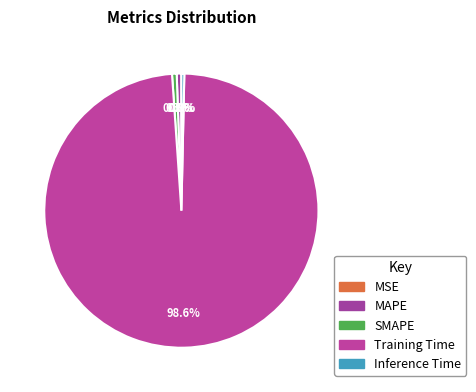

Does Training Time account for over 50% of the chart?

Yes